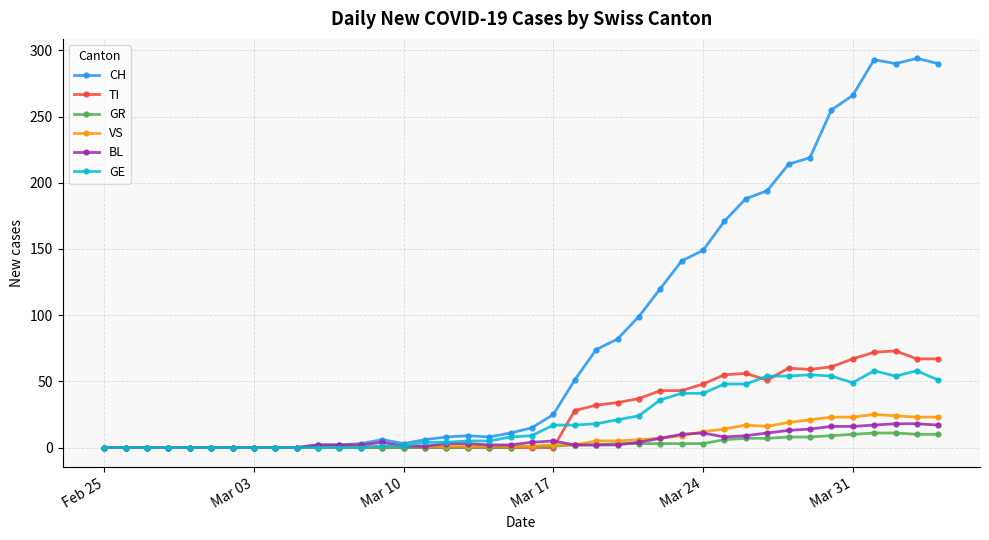

Which series ends up on top after the final intersection of VS and TI?

TI